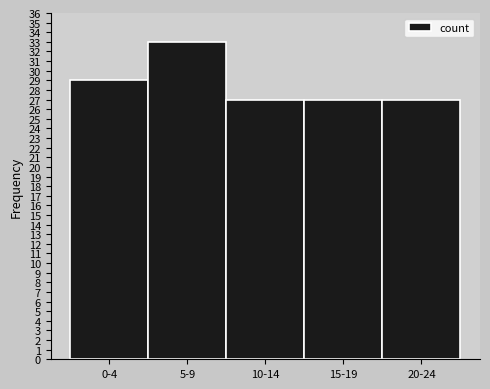

Reading left to right, list all the values displayed in this chart.

29	33	27	27	27